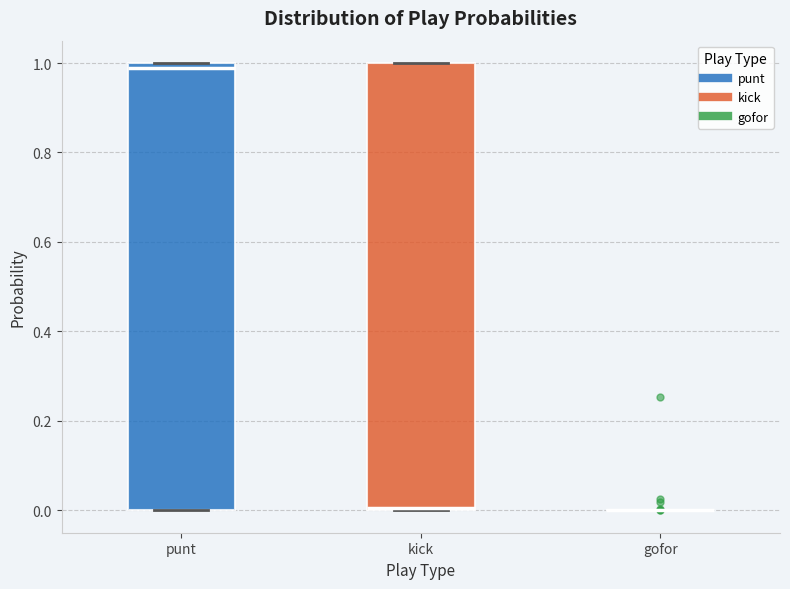

Reading left to right, transcribe this box plot: for each box, give where its median line is, the range the box spans, and where its two whiskers end, as read against the y-axis. The values are not printed on the chart, so give them approximately, as read against the axis.

punt: median 0.98, box 0.00 to 1.00, whiskers 0.00 to 1.00
kick: median 0.00, box 0.00 to 1.00, whiskers 0.00 to 1.00
gofor: box collapsed to a line at 0.00, whiskers 0.00 to 0.00